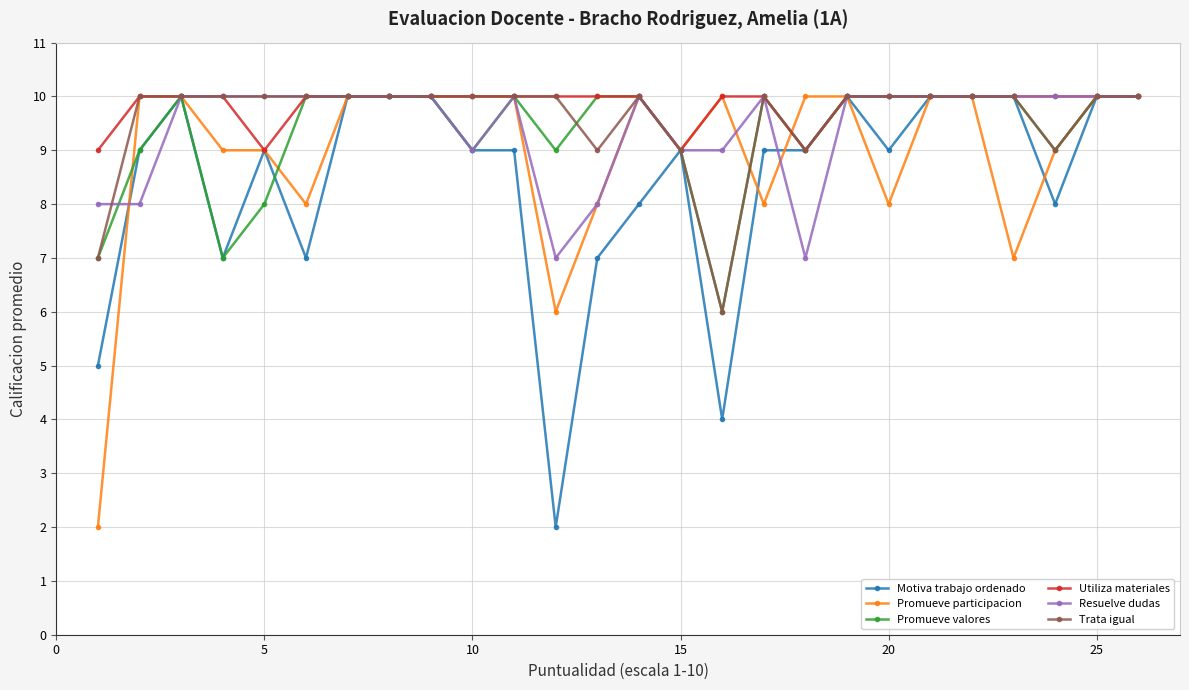

Reading left to right, transcribe all the data shown in this chart.

Motiva trabajo ordenado: 5	9	10	7	9	7	10	10	10	9	9	2	7	8	9	4	9	9	10	9	10	10	10	8	10	10
Promueve participacion: 2	10	10	9	9	8	10	10	10	10	10	6	8	10	9	10	8	10	10	8	10	10	7	9	10	10
Promueve valores: 7	9	10	7	8	10	10	10	10	9	10	9	10	10	9	6	10	9	10	10	10	10	10	9	10	10
Utiliza materiales: 9	10	10	10	9	10	10	10	10	10	10	10	10	10	9	10	10	9	10	10	10	10	10	10	10	10
Resuelve dudas: 8	8	10	10	10	10	10	10	10	9	10	7	8	10	9	9	10	7	10	10	10	10	10	10	10	10
Trata igual: 7	10	10	10	10	10	10	10	10	10	10	10	9	10	9	6	10	9	10	10	10	10	10	9	10	10